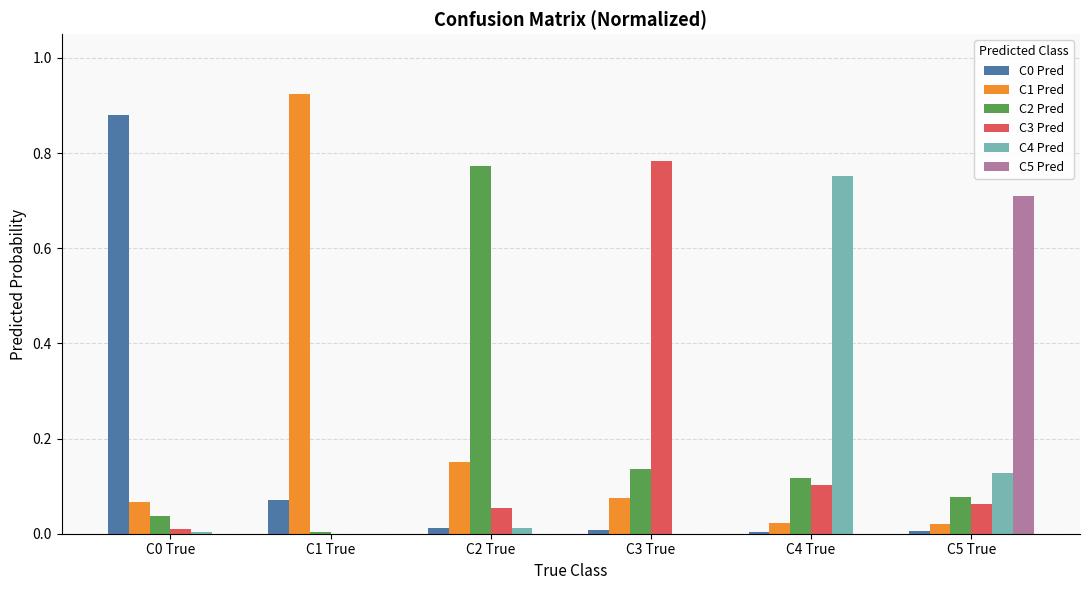

Count the number of data series in this chart.

6